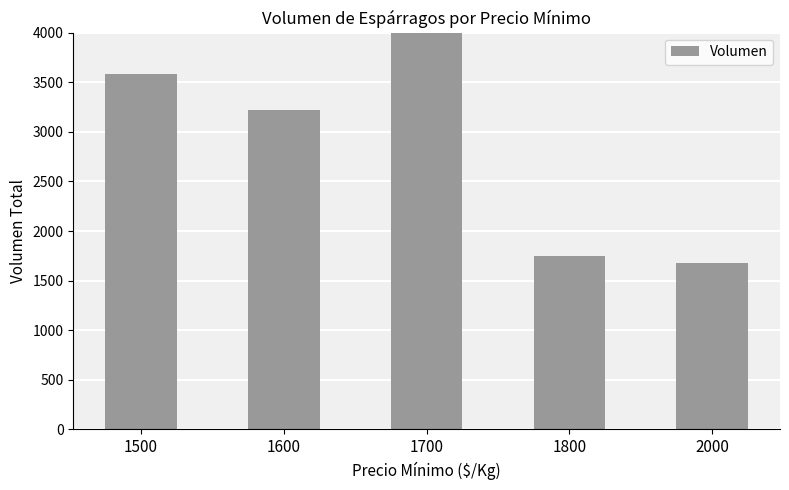

What is the smallest value displayed?

1682